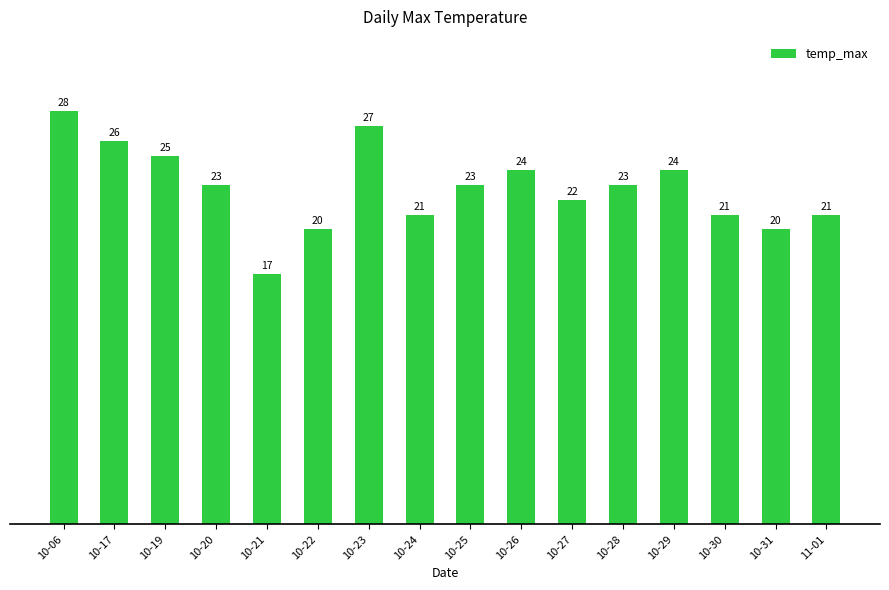

What is the value of the 12th bar from the left?

23